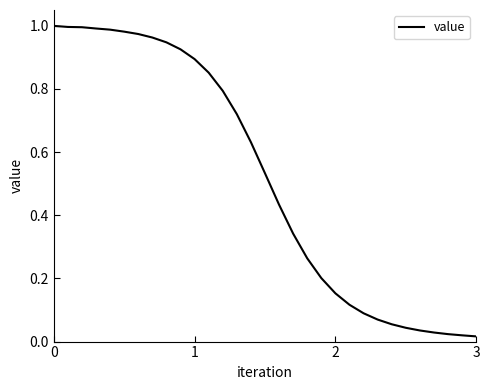

List the labels in order of value, smallest first.

30, 29, 28, 27, 26, 25, 24, 23, 22, 21, 20, 19, 18, 17, 16, 15, 14, 13, 12, 11, 10, 9, 8, 7, 6, 5, 4, 3, 2, 1, 0